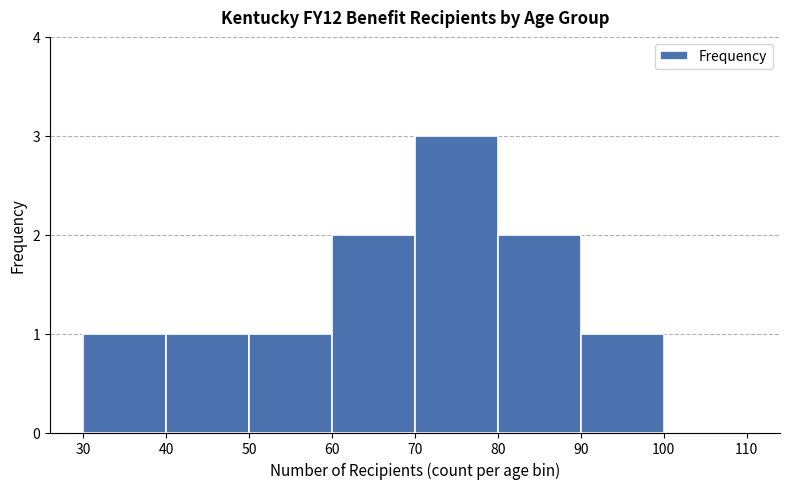

Reading left to right, transcribe this chart: for each bar, give the range it covers on the x-axis and its height. The values are not printed on the chart, so give them approximately, as read against the axis.

30 to 40: 1
40 to 50: 1
50 to 60: 1
60 to 70: 2
70 to 80: 3
80 to 90: 2
90 to 100: 1
100 to 110: 0